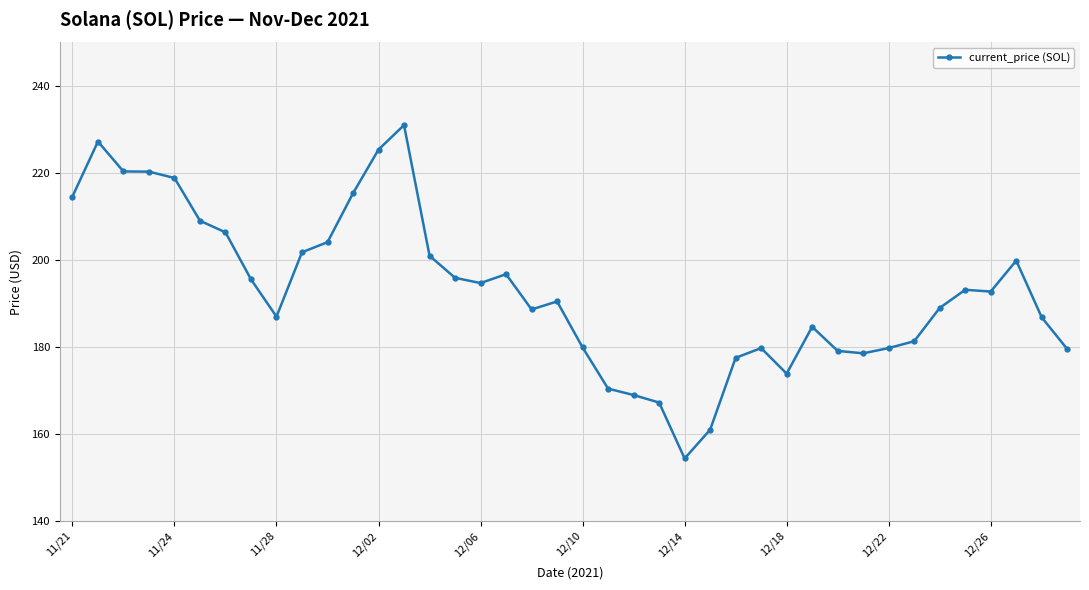

What is the value of the 37th point from the left?

192.7